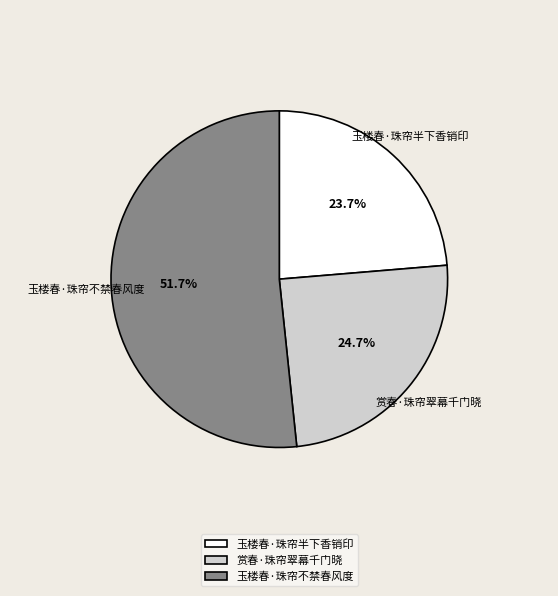

Combined, do 玉楼春·珠帘半下香销印 and 玉楼春·珠帘不禁春风度 account for over 50%?

Yes